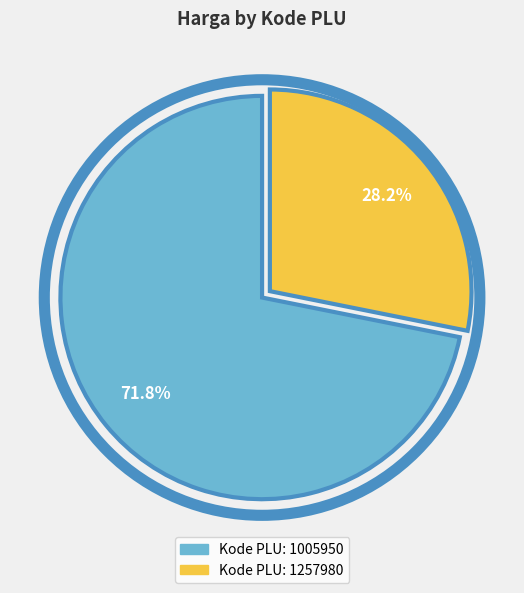

Is there a majority slice in this chart?

Yes